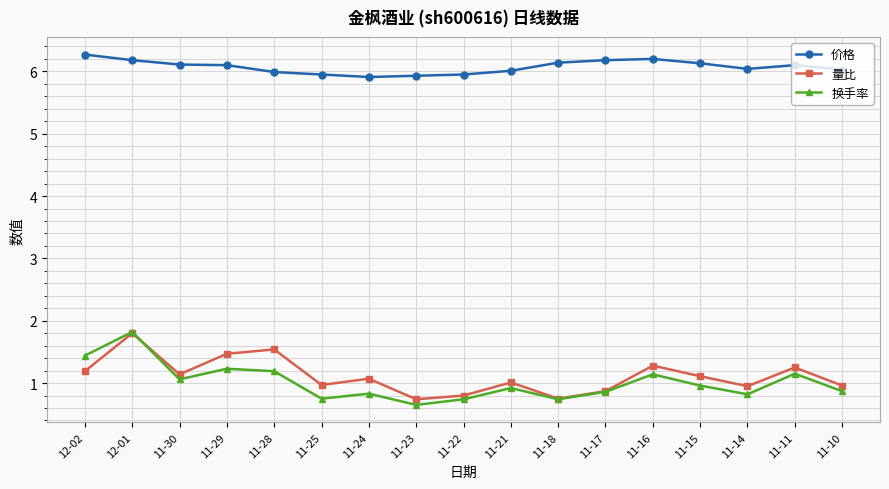

What is the sum of all 换手率 values?

17.2